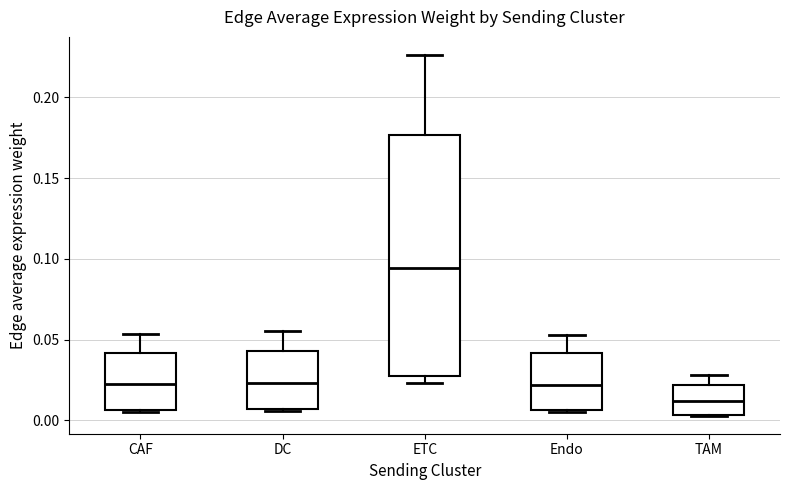

Where does the upper whisker of the box for DC end on the y-axis? The values are not printed on the chart, so give them approximately, as read against the axis.

0.055